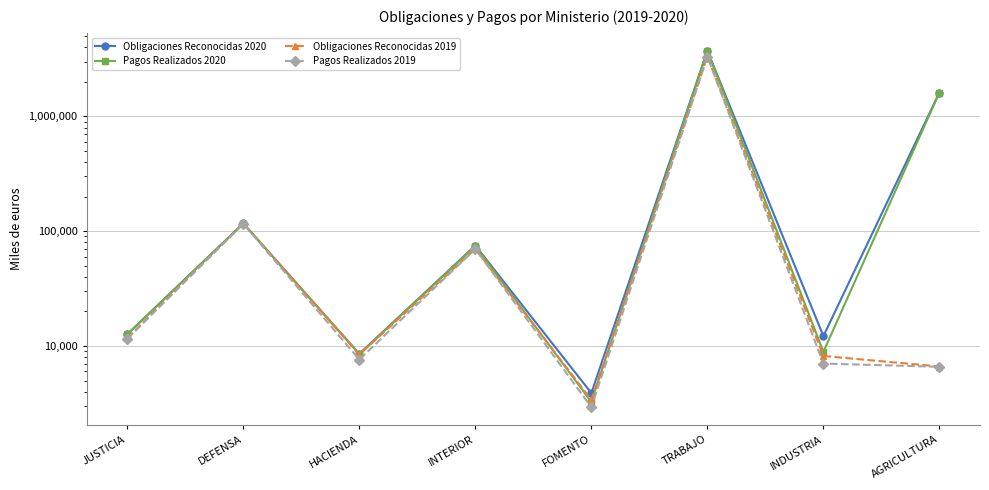

True or false: Pagos Realizados 2019 has a value of 2331 at AGRICULTURA.

False